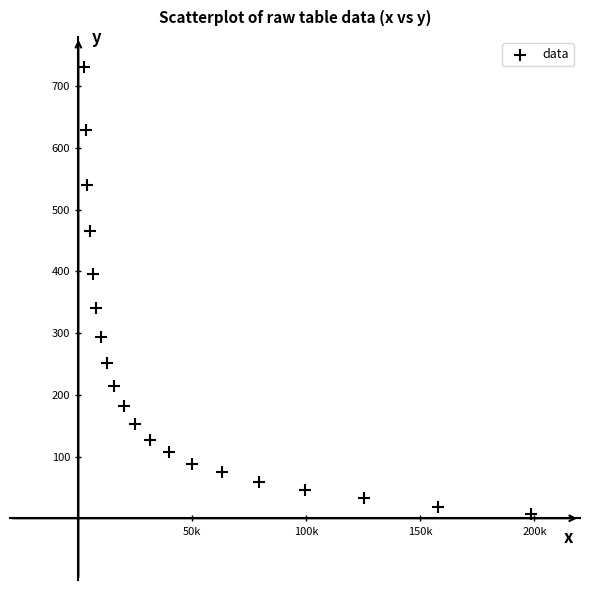

What is the range of X values (max minus min)?

196203.0